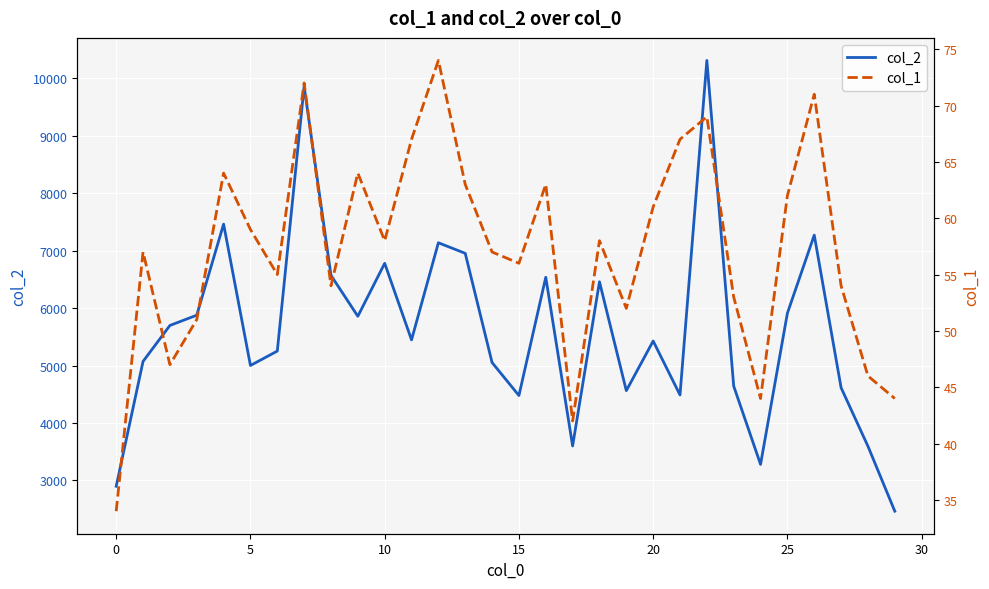

Reading left to right, transcribe all the data shown in this chart.

col_2: 2898	5072	5698	5877	7463	5001	5252	9862	6570	5858	6780	5447	7138	6954	5052	4478	6537	3600	6459	4563	5427	4488	10313	4642	3279	5912	7271	4614	3595	2464
col_1: 34	57	47	51	64	59	55	72	54	64	58	67	74	63	57	56	63	42	58	52	61	67	69	53	44	62	71	54	46	44